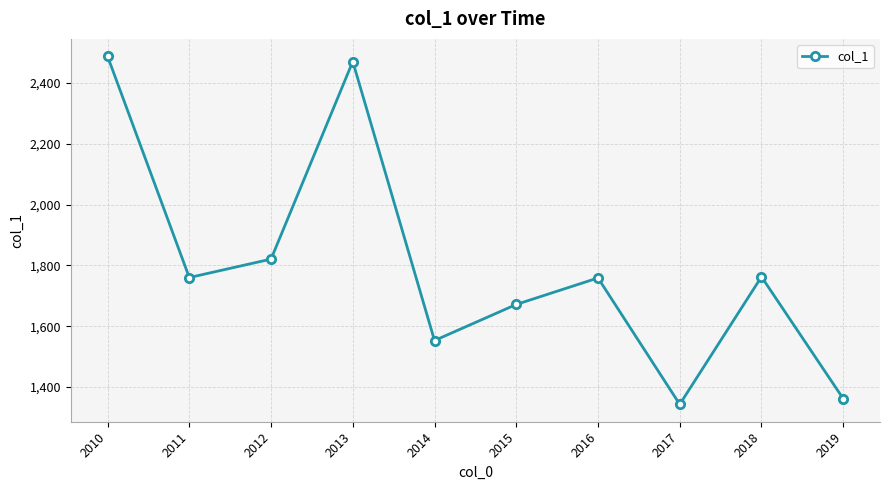

What is the sum of the values at 2014 and 2012?

3373.9